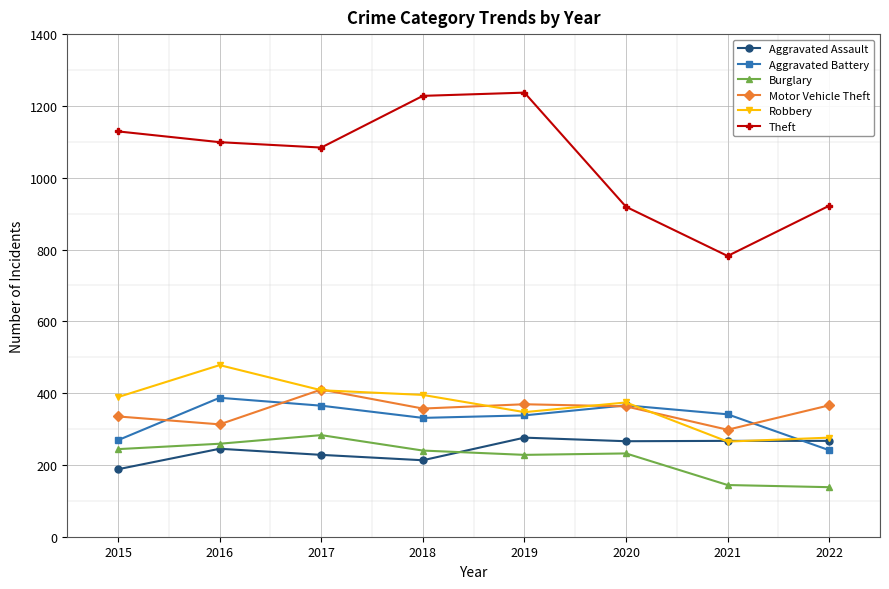

Where does the Theft series first go above 1099?

2015